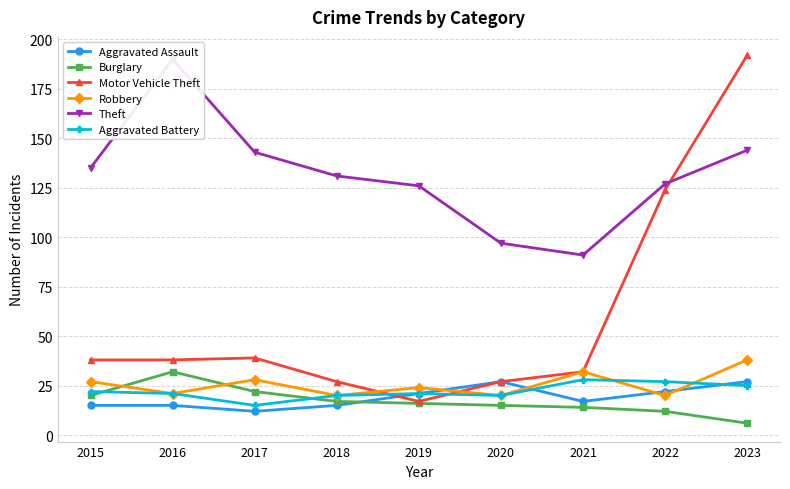

How many data points does each series have?

9